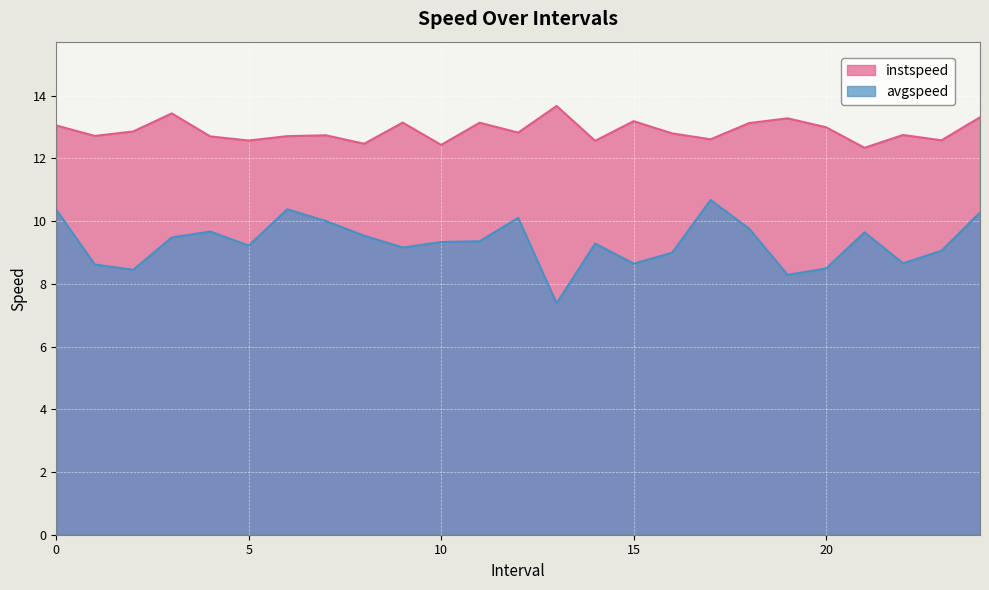

True or false: instspeed has a value of 12.7 at 1.0.

True